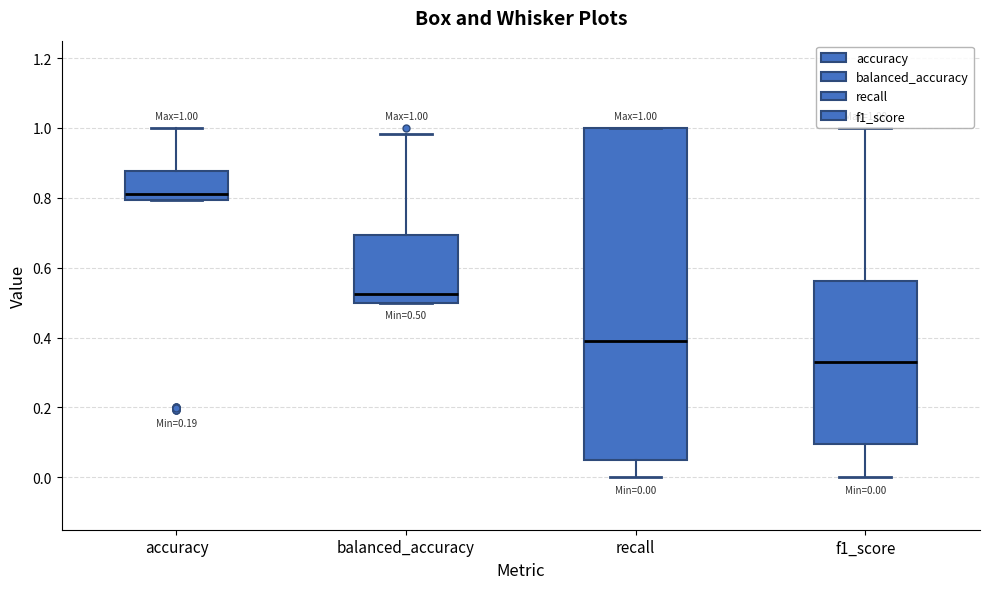

Comparing the boxes themselves (not the whiskers), which one is the tallest?

recall